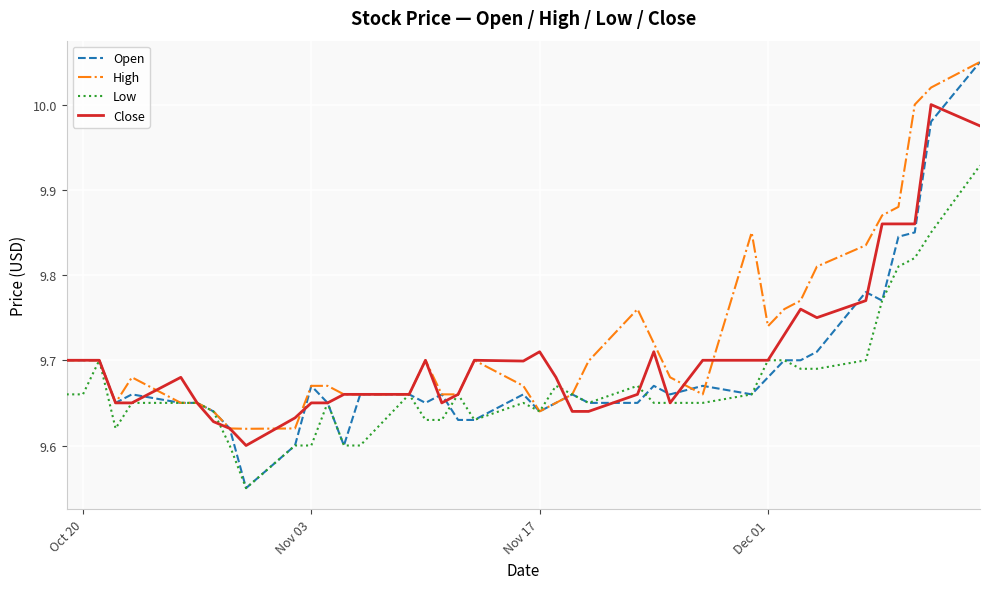

Which series has the largest range (max minus min)?

Open